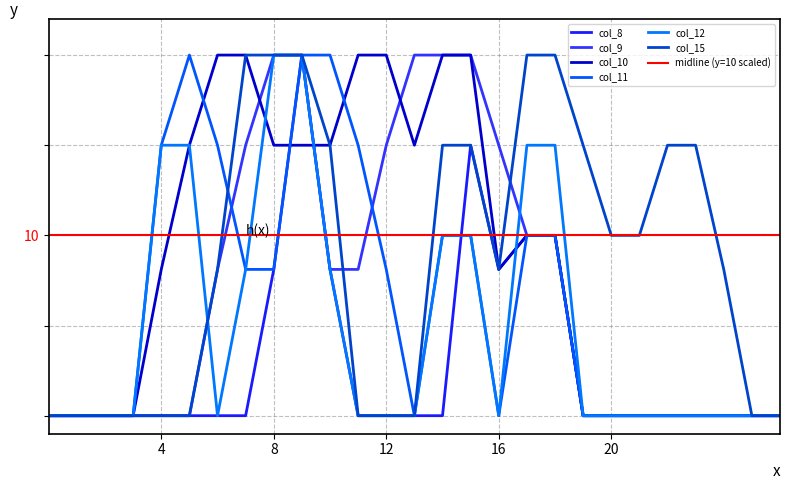

Reading right to left, transcribe all the data shown in this chart.

col_8: 26=0.0	25=0.0	24=0.0	23=0.0	22=0.0	21=0.0	20=0.0	19=0.0	18=1.0	17=1.0	16=0.8	15=1.5	14=0.0	13=0.0	12=0.0	11=0.0	10=0.8	9=2.0	8=0.8	7=0.0	6=0.0	5=0.0	4=0.0	3=0.0	2=0.0	1=0.0	0=0.0
col_9: 26=0.0	25=0.0	24=0.0	23=0.0	22=0.0	21=0.0	20=0.0	19=0.0	18=1.0	17=1.0	16=1.5	15=2.0	14=2.0	13=2.0	12=1.5	11=0.8	10=0.8	9=2.0	8=2.0	7=1.5	6=0.8	5=0.0	4=0.0	3=0.0	2=0.0	1=0.0	0=0.0
col_10: 26=0.0	25=0.0	24=0.0	23=0.0	22=0.0	21=0.0	20=0.0	19=0.0	18=1.0	17=1.0	16=0.8	15=2.0	14=2.0	13=1.5	12=2.0	11=2.0	10=1.5	9=1.5	8=1.5	7=2.0	6=2.0	5=1.5	4=0.8	3=0.0	2=0.0	1=0.0	0=0.0
col_11: 26=0.0	25=0.0	24=0.0	23=0.0	22=0.0	21=0.0	20=0.0	19=0.0	18=1.0	17=1.0	16=0.0	15=1.0	14=1.0	13=0.0	12=0.8	11=1.5	10=2.0	9=2.0	8=0.8	7=0.8	6=1.5	5=2.0	4=1.5	3=0.0	2=0.0	1=0.0	0=0.0
col_12: 26=0.0	25=0.0	24=0.0	23=0.0	22=0.0	21=0.0	20=0.0	19=0.0	18=1.5	17=1.5	16=0.0	15=1.0	14=1.0	13=0.0	12=0.0	11=0.0	10=0.8	9=2.0	8=2.0	7=0.8	6=0.0	5=1.5	4=1.5	3=0.0	2=0.0	1=0.0	0=0.0
col_15: 26=0.0	25=0.0	24=0.8	23=1.5	22=1.5	21=1.0	20=1.0	19=1.5	18=2.0	17=2.0	16=0.8	15=1.5	14=1.5	13=0.0	12=0.0	11=0.0	10=1.5	9=2.0	8=2.0	7=2.0	6=0.8	5=0.0	4=0.0	3=0.0	2=0.0	1=0.0	0=0.0